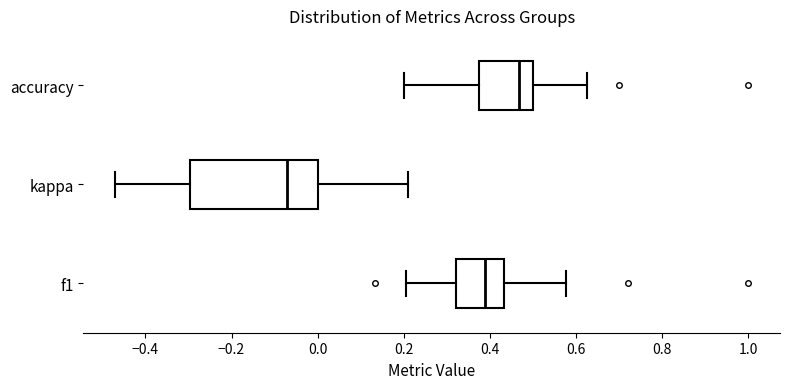

Where does the right whisker of the box for f1 end on the x-axis? The values are not printed on the chart, so give them approximately, as read against the axis.

0.58